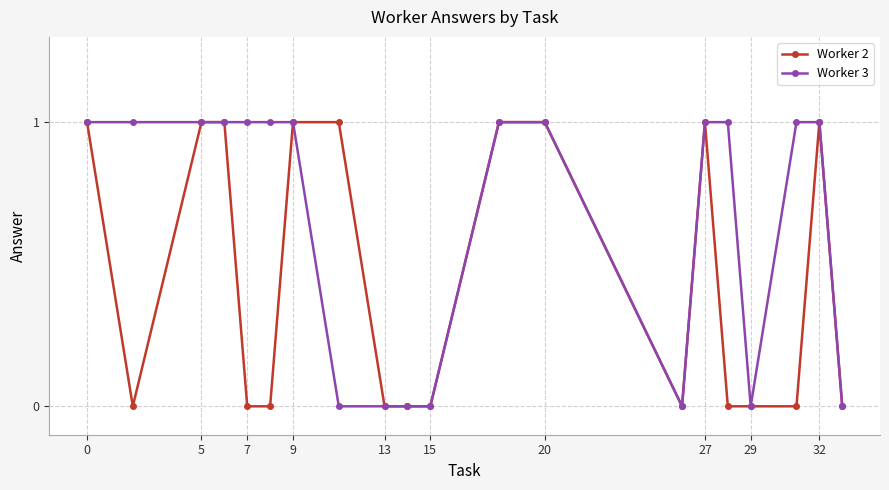

True or false: Worker 2 has more than 0 interior local peaks.

True